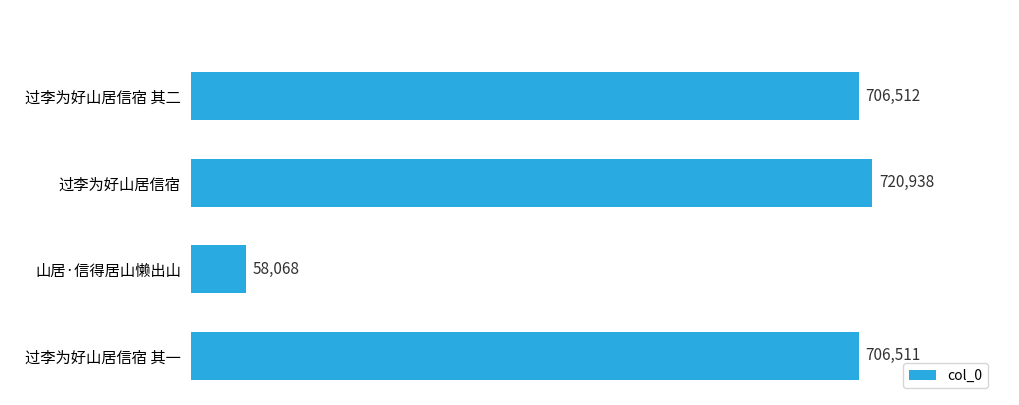

How many distinct data groups are displayed?

1